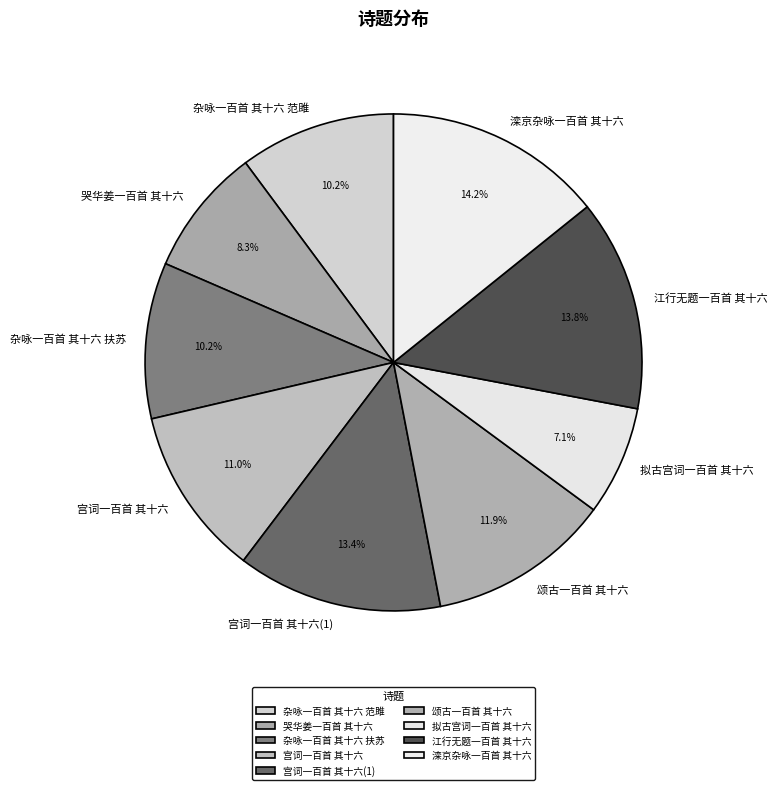

To the nearest percent, what is the difference between the largest and smallest slice percentages?

7%